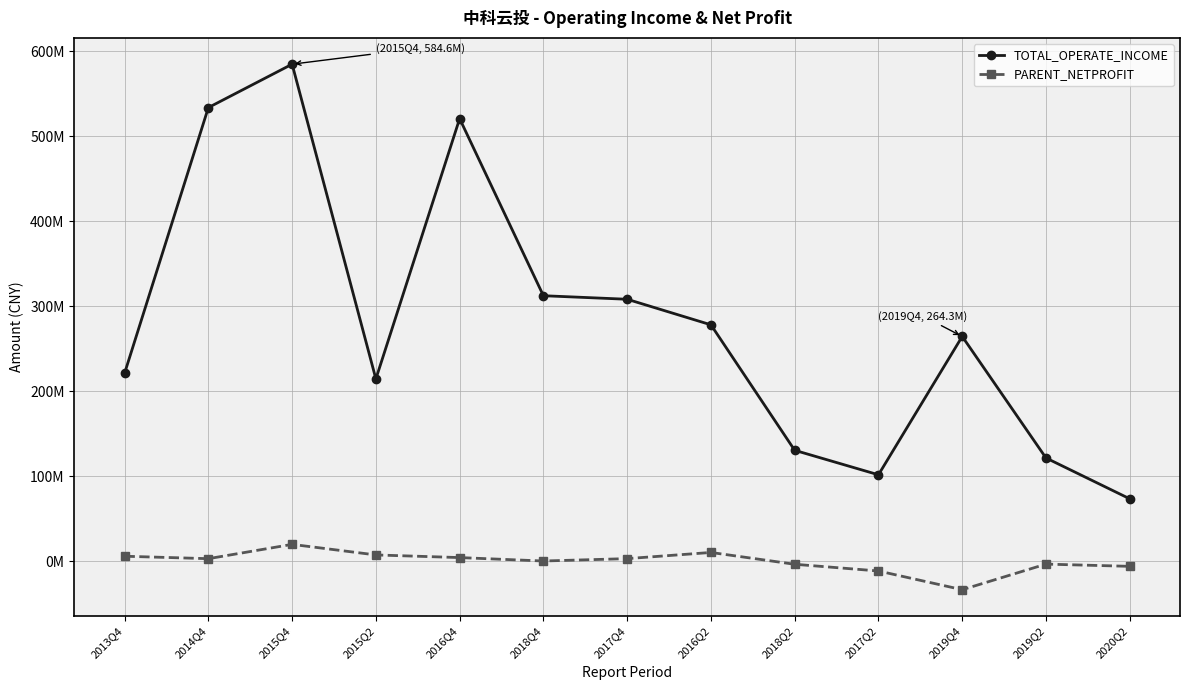

Where is TOTAL_OPERATE_INCOME nearest to the value 328992705?

2018Q4